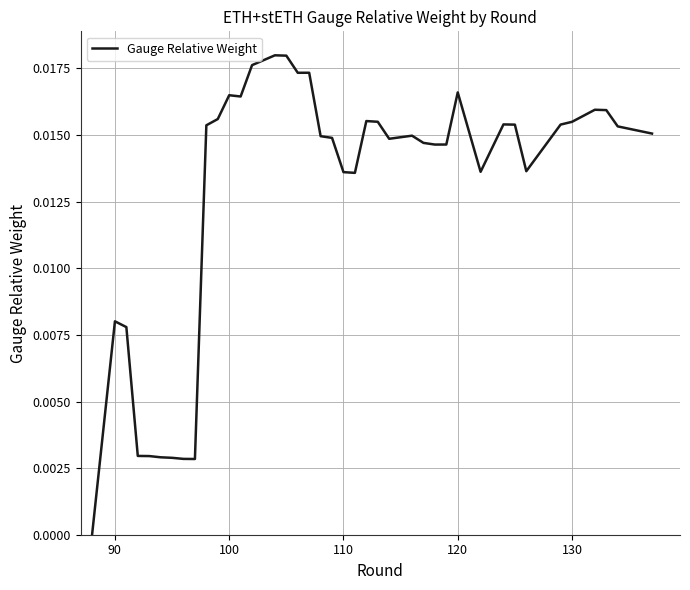

Does the chart have visible grid lines?

Yes